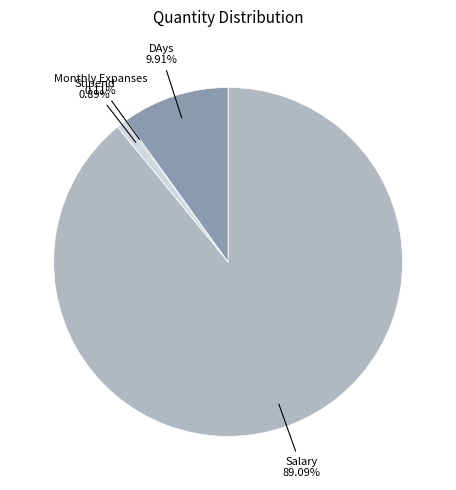

Is there any slice that represents more than half of the pie?

Yes